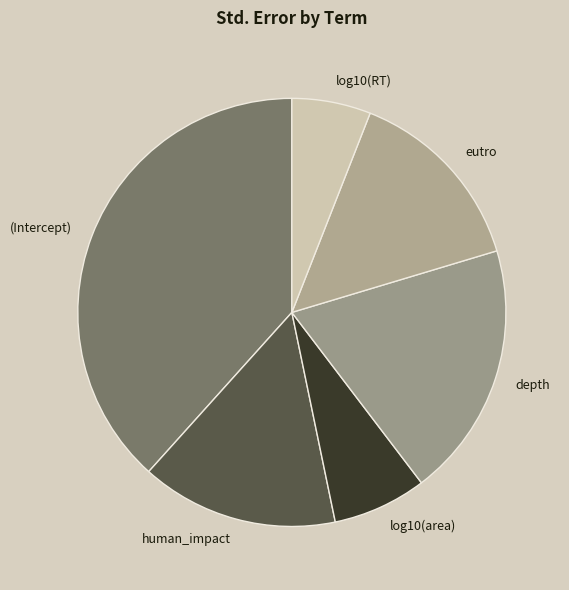

Is it true that log10(RT) is 6% of the pie?

True